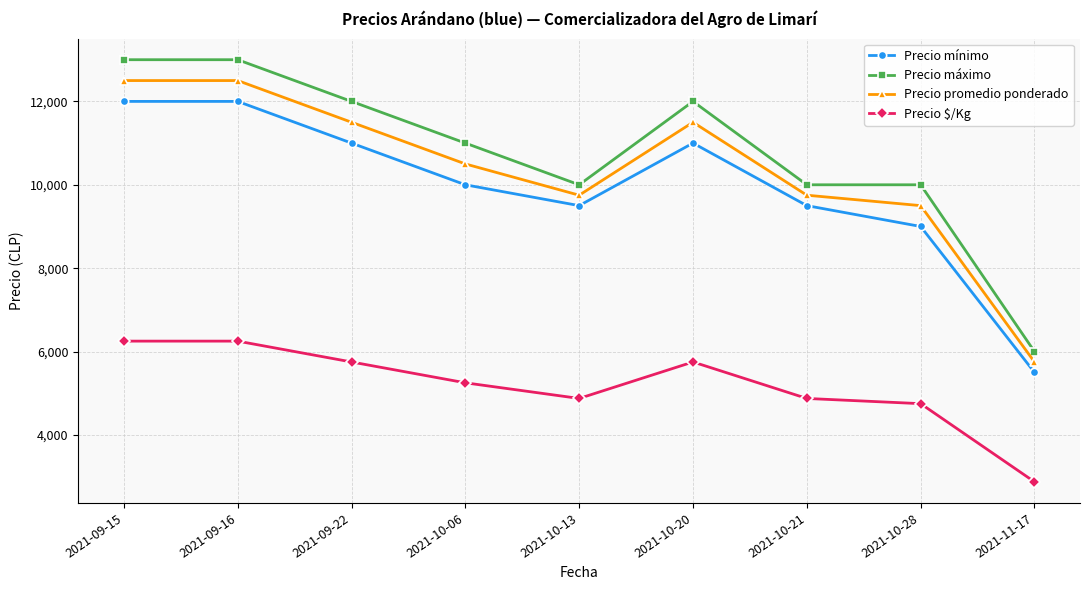

Count the Precio máximo values in the range 10000 to 12000.

6